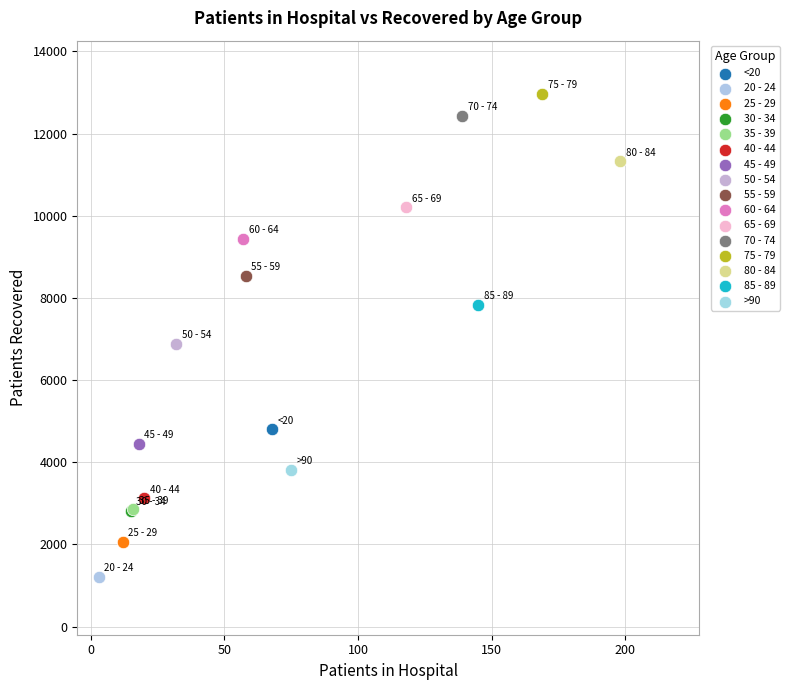

What are all the series names shown in the legend?

<20, 20 - 24, 25 - 29, 30 - 34, 35 - 39, 40 - 44, 45 - 49, 50 - 54, 55 - 59, 60 - 64, 65 - 69, 70 - 74, 75 - 79, 80 - 84, 85 - 89, >90